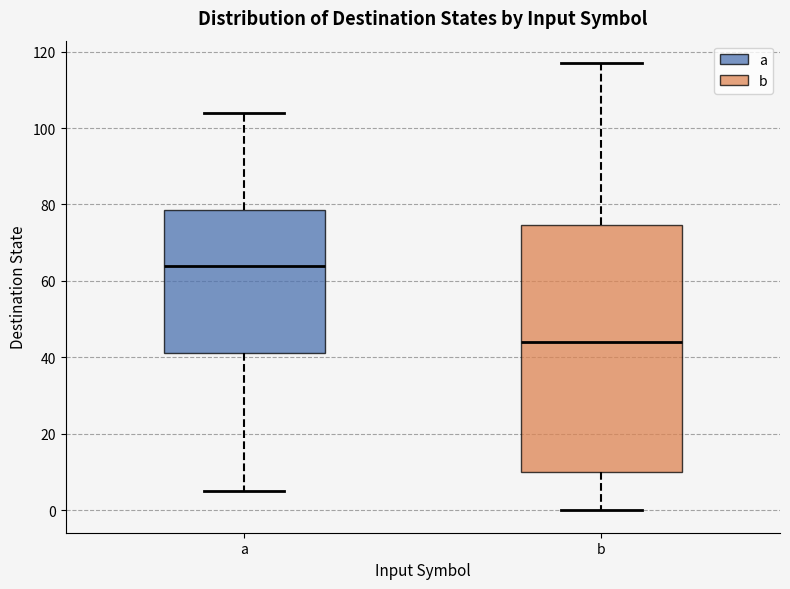

Where is the upper edge of the box for b on the y-axis? The values are not printed on the chart, so give them approximately, as read against the axis.

74